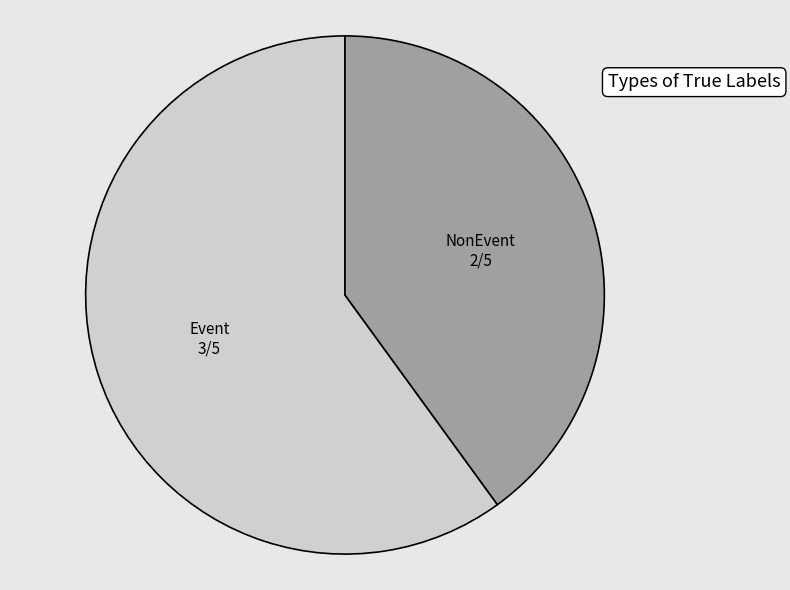

Is there any slice that represents more than half of the pie?

Yes